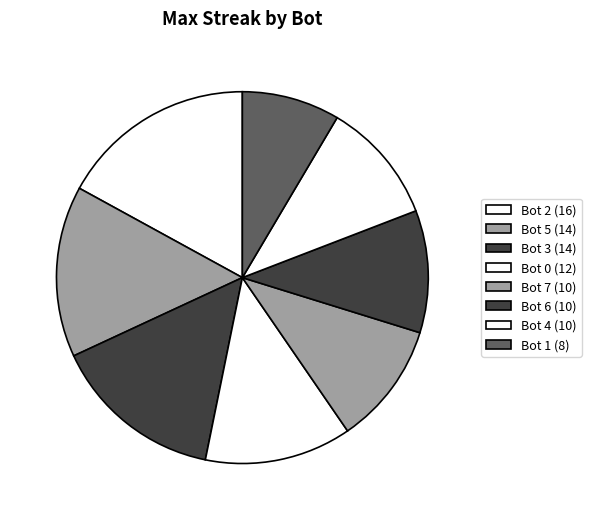

What portion of the pie excludes Bot 0?

87.2%